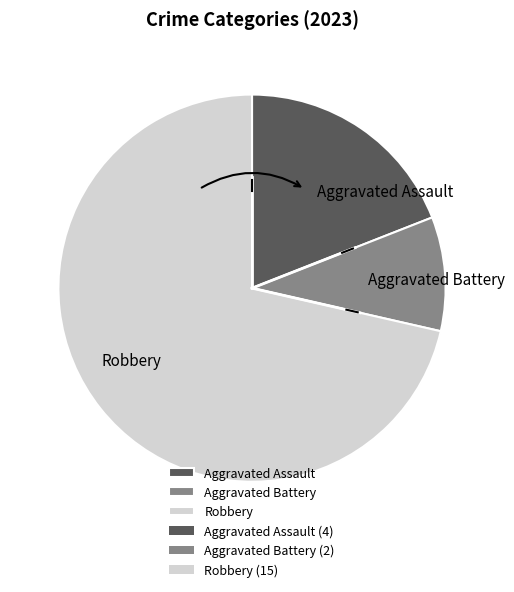

How many segments does this pie chart have?

3